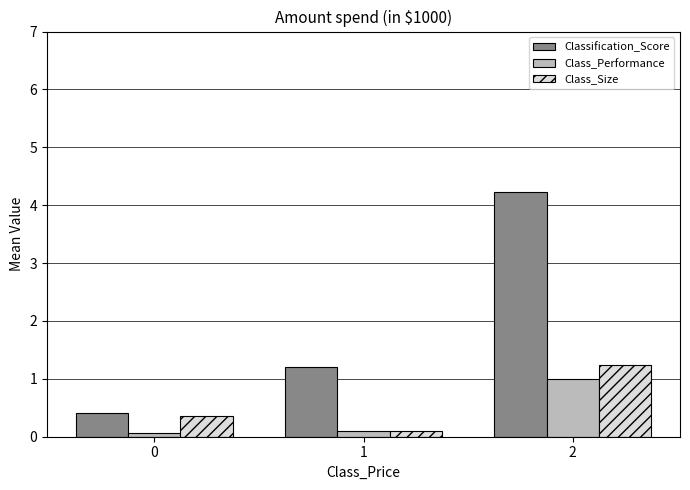

What are all the series names shown in the legend?

Classification_Score, Class_Performance, Class_Size